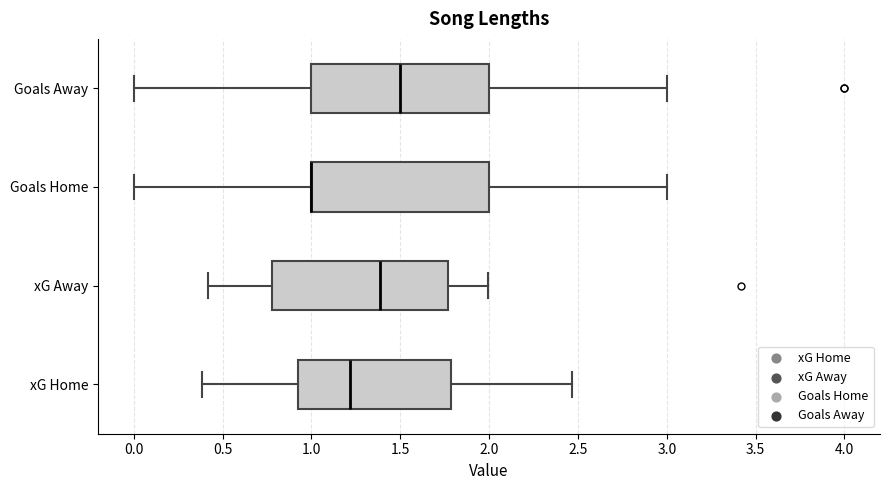

Reading bottom to top, read every box against the x-axis: the position of its median line, the range the box covers, and the ends of its whiskers. The values are not printed on the chart, so give them approximately, as read against the axis.

xG Home: median 1.20, box 0.90 to 1.80, whiskers 0.40 to 2.45
xG Away: median 1.40, box 0.80 to 1.75, whiskers 0.40 to 2.00
Goals Home: median 1.00 (drawn on the box's left edge), box 1.00 to 2.00, whiskers 0.00 to 3.00
Goals Away: median 1.50, box 1.00 to 2.00, whiskers 0.00 to 3.00